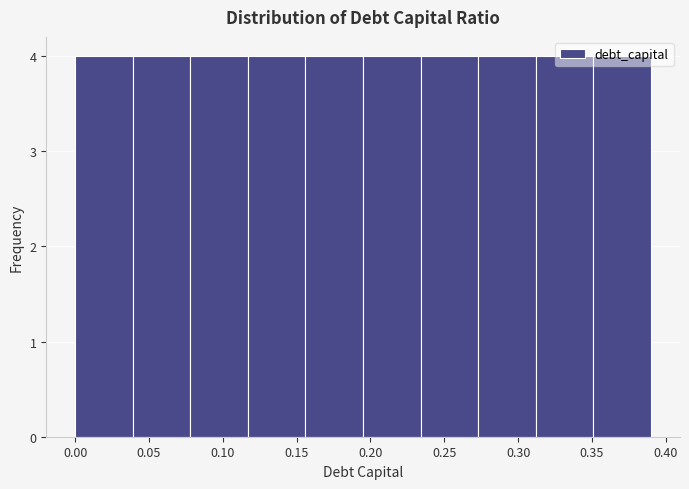

How tall is the bar that spans 0.117 to 0.156 on the x-axis? Neither the bar edges nor the heights are printed on the chart, so give them approximately, as read against the axes.

4